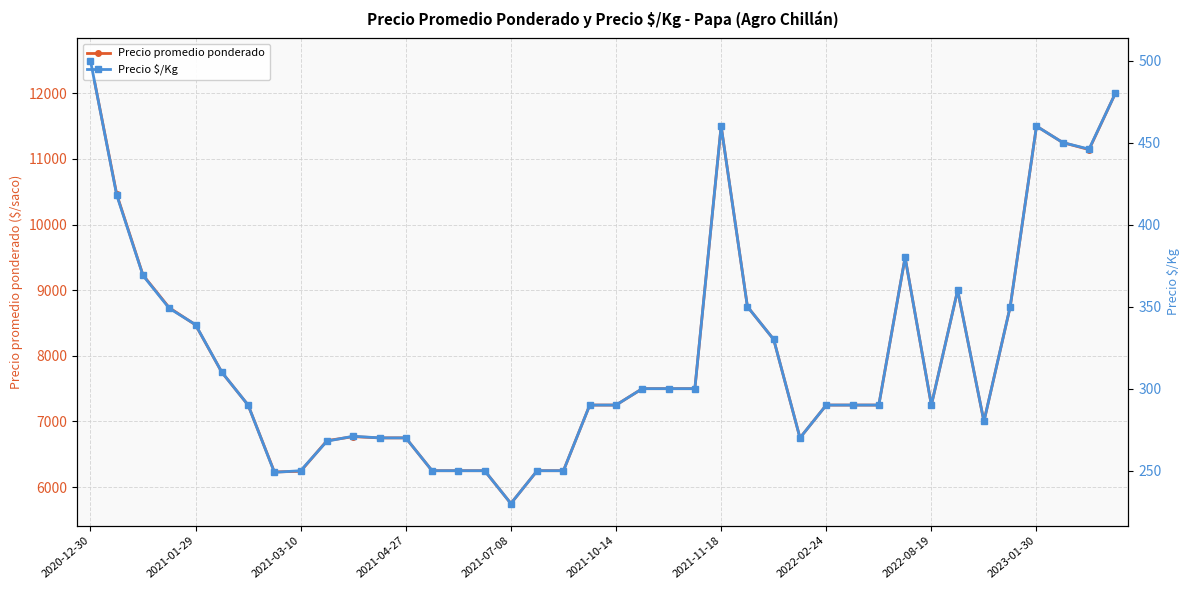

How many lines are shown in the chart?

2